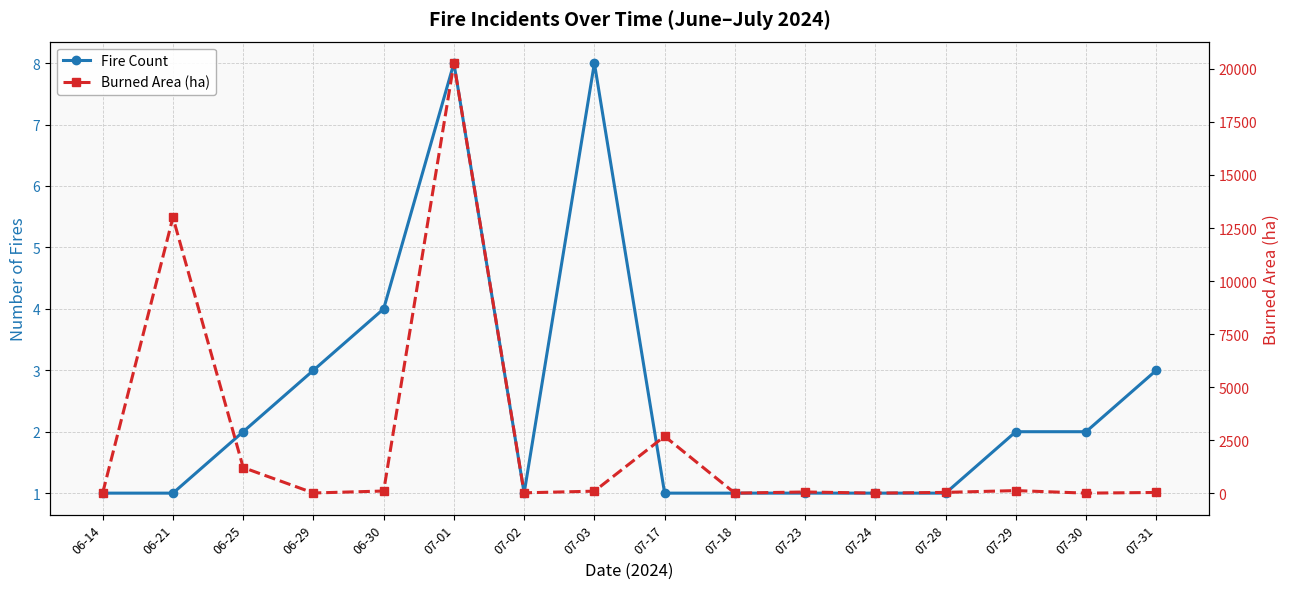

What position from the right is 06-25?

14